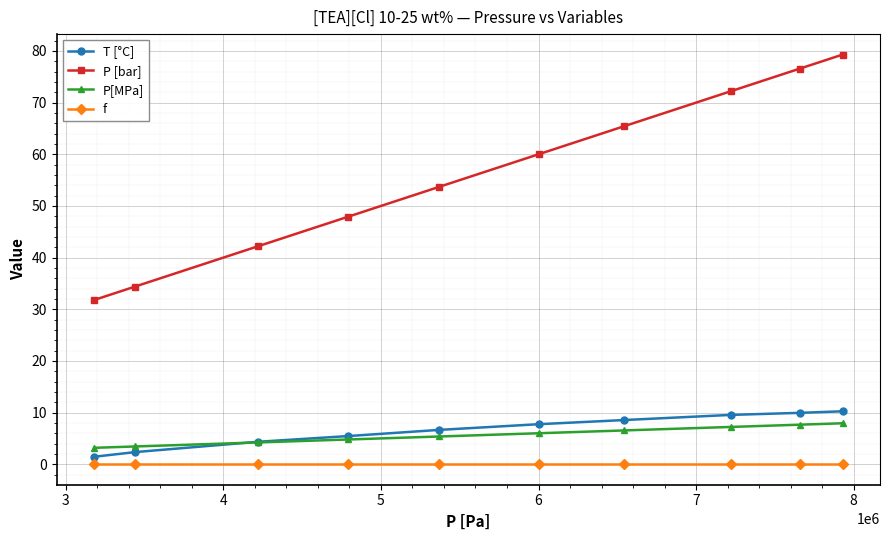

Does the chart have visible grid lines?

Yes